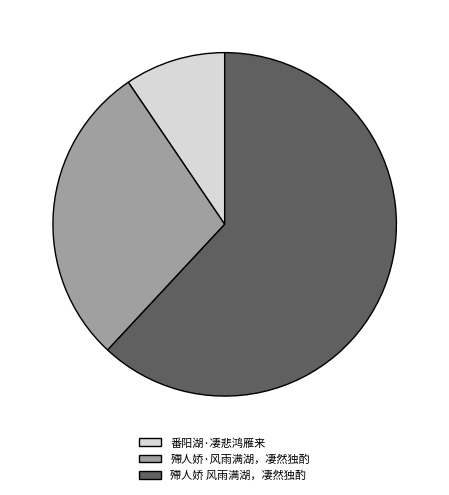

What is the ratio of the value at 番阳湖·凄悲鸿雁来 to the value at 殢人娇·风雨满湖，凄然独酌?

0.3